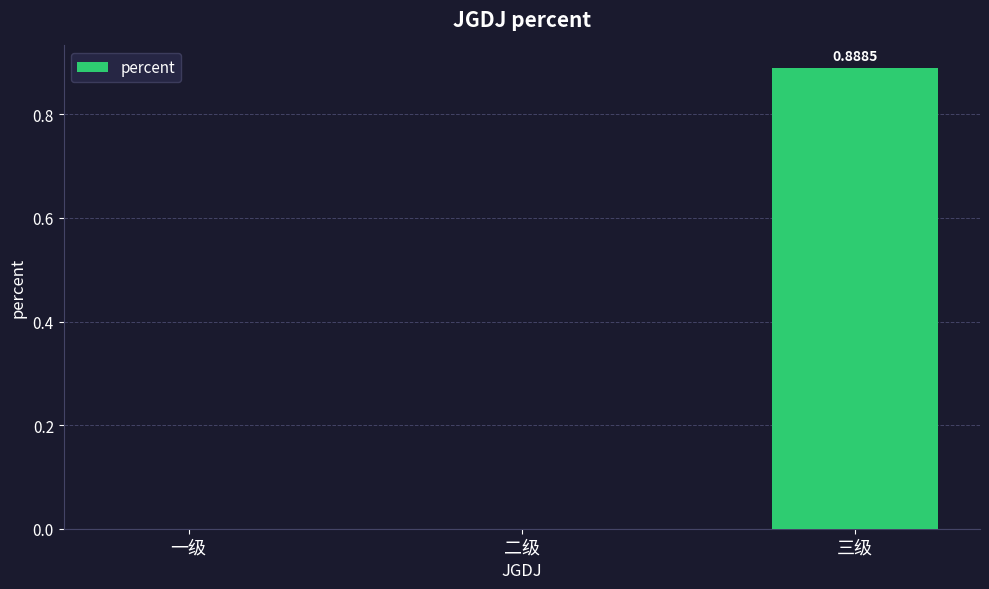

Which has a higher value, 二级 or 三级?

三级